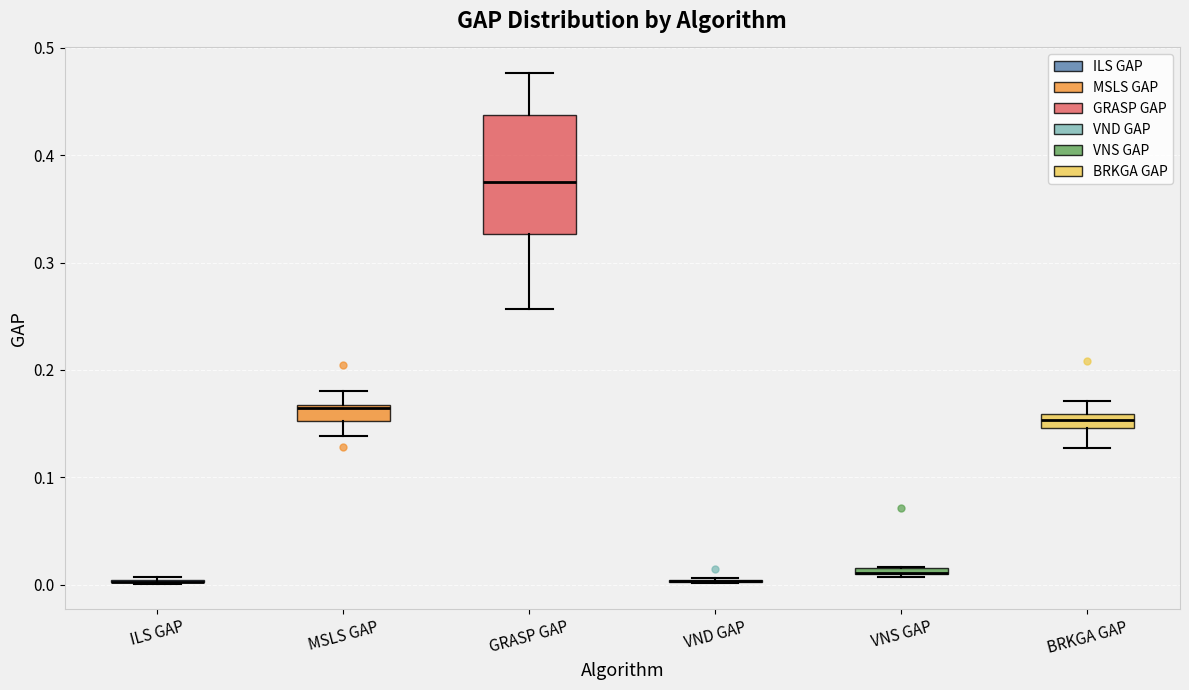

Which box is the tallest, from its lower edge to its upper edge?

GRASP GAP